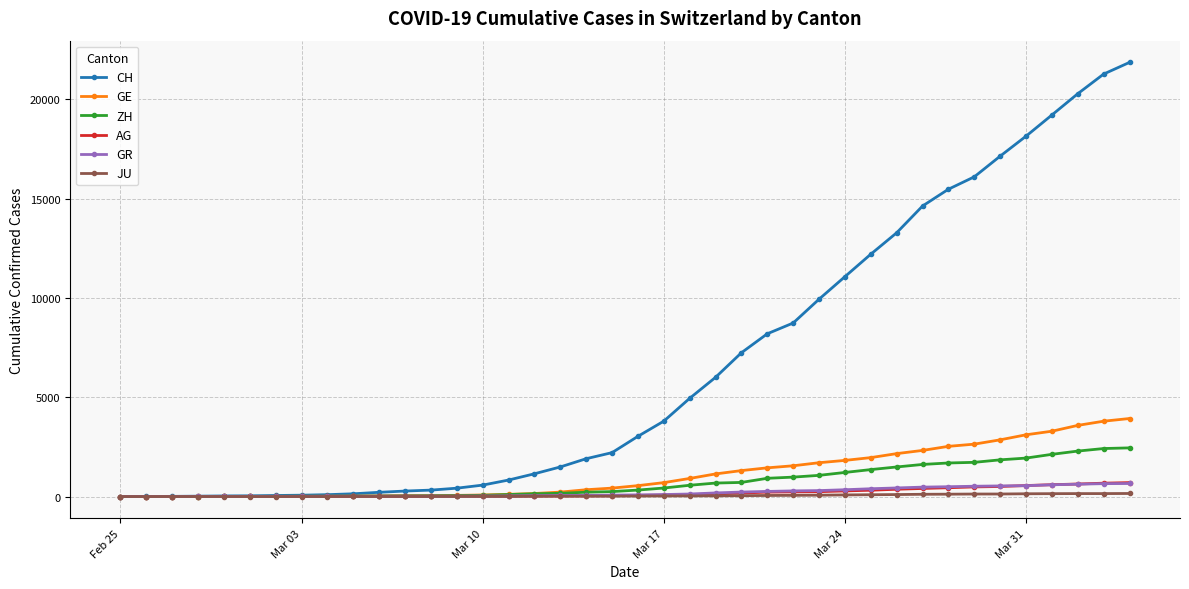

Which series has the largest total across all categories?

CH